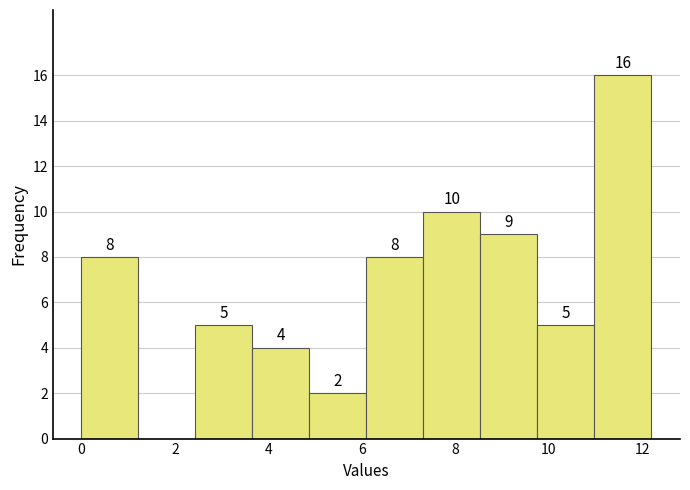

Which range on the x-axis has the tallest bar?

11.0 to 12.2